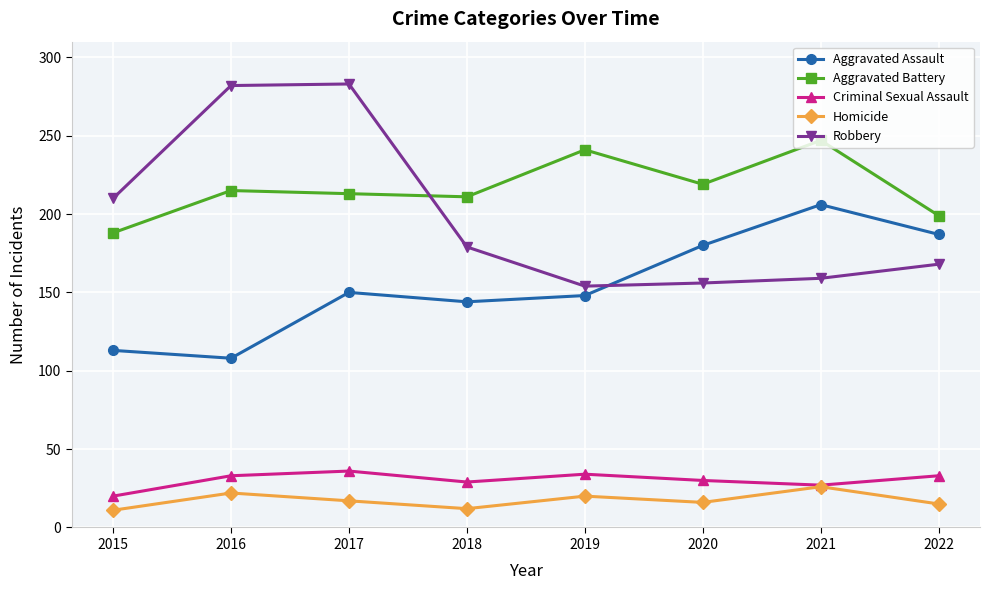

What is the smallest value displayed?

11